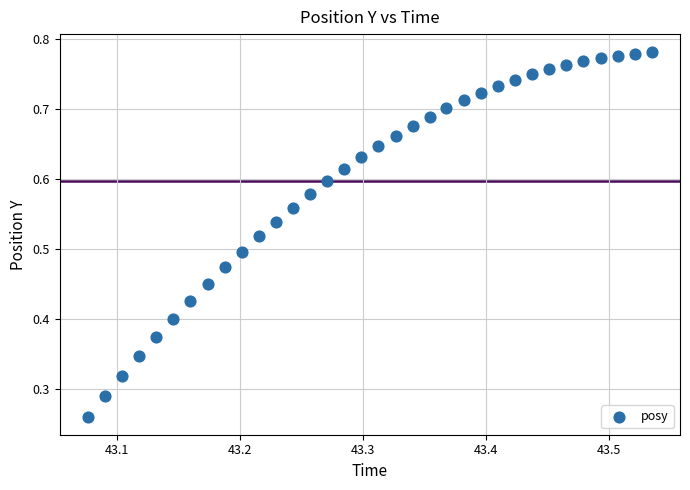

How many points are shown in the scatter plot?

34